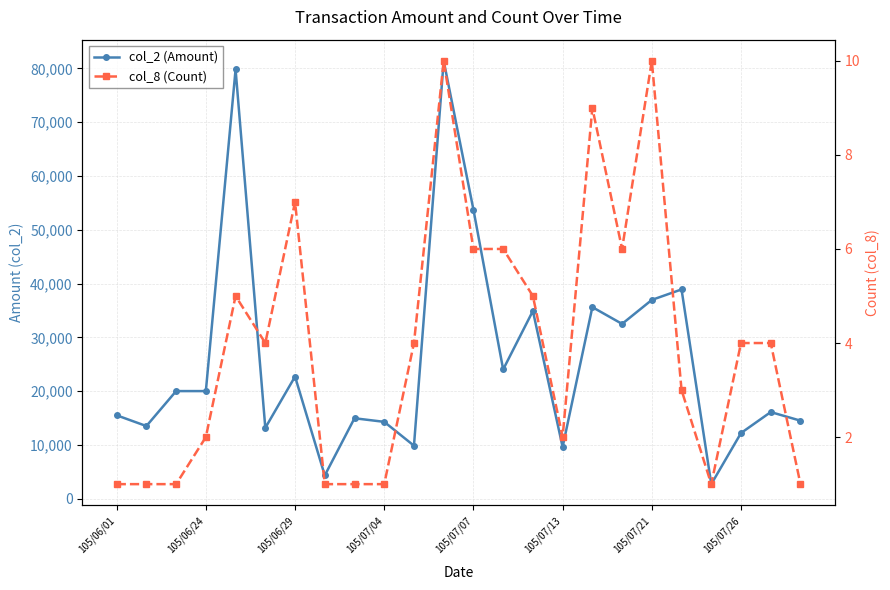

Is this an area chart (filled region under the line)?

No